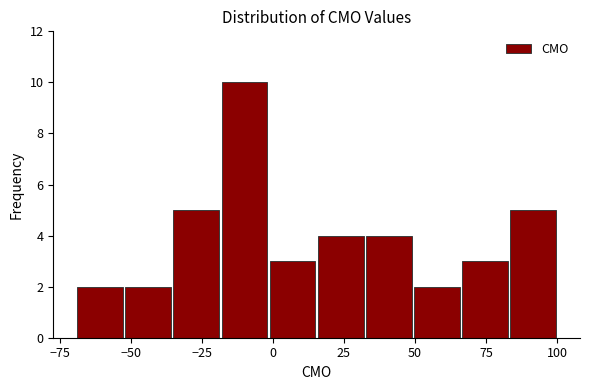

Around what value on the x-axis is the tallest bar? Give the approximate position of its centre, as read against the axis.

-10